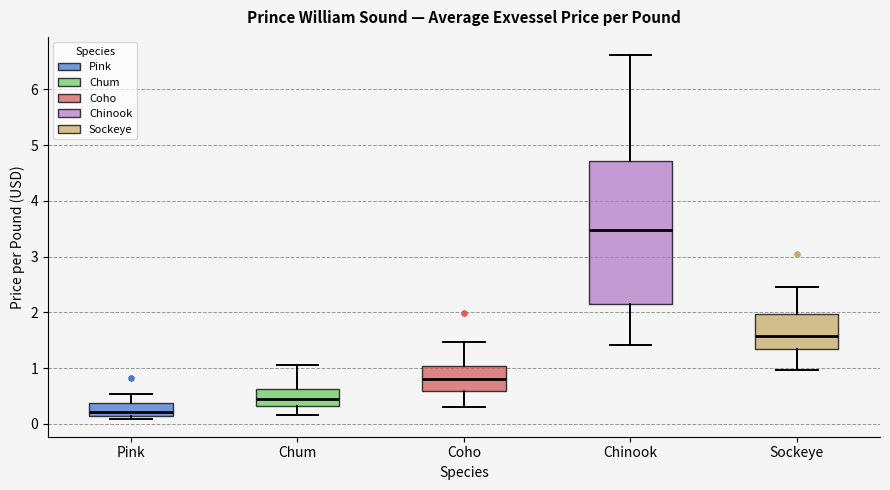

Reading left to right, read every box against the y-axis: the position of its median line, the range the box covers, and the ends of its whiskers. The values are not printed on the chart, so give them approximately, as read against the axis.

Pink: median 0.2, box 0.1 to 0.4, whiskers 0.1 (just below the box's lower edge) to 0.5
Chum: median 0.4, box 0.3 to 0.6, whiskers 0.2 to 1.1
Coho: median 0.8, box 0.6 to 1.0, whiskers 0.3 to 1.5
Chinook: median 3.5, box 2.2 to 4.7, whiskers 1.4 to 6.6
Sockeye: median 1.6, box 1.4 to 2.0, whiskers 1.0 to 2.5